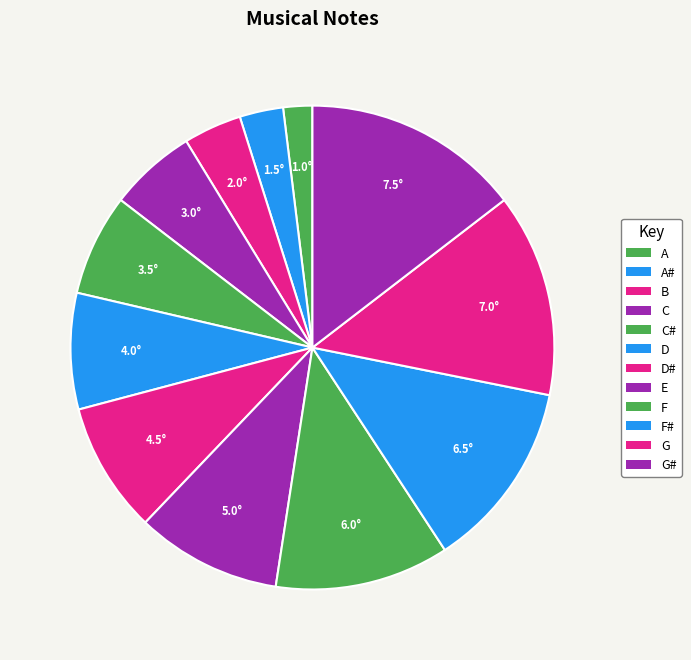

What percentage do F# and D together represent?

20.4%